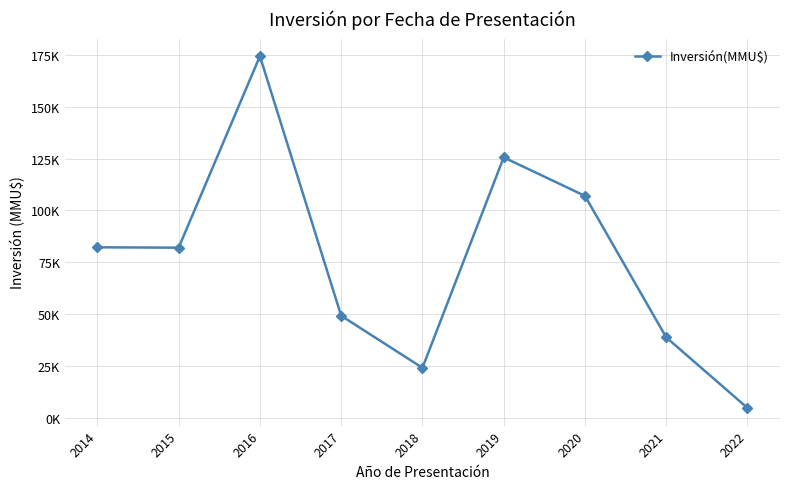

Read the value at 2018, to the nearest 100.

24000